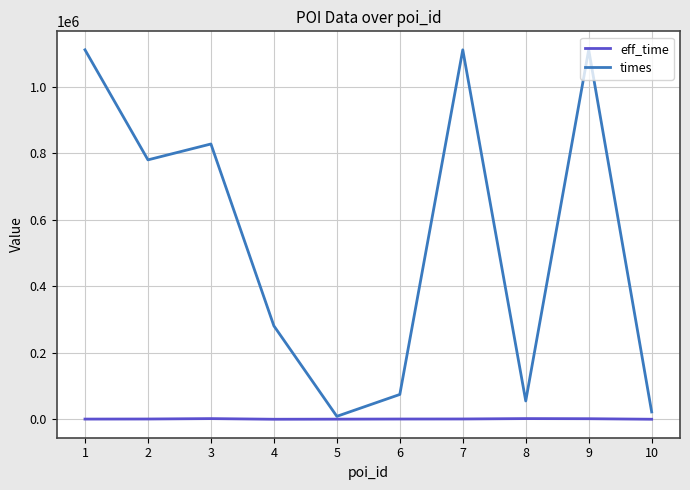

The value of times at 9 is 1111059. True or false?

True